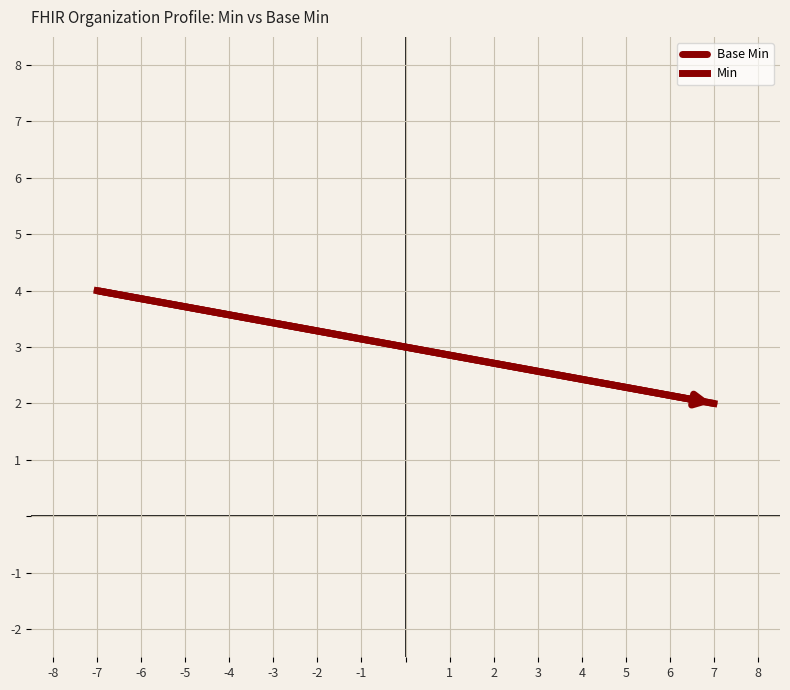

Count the Min values in the range 2 to 4.

2